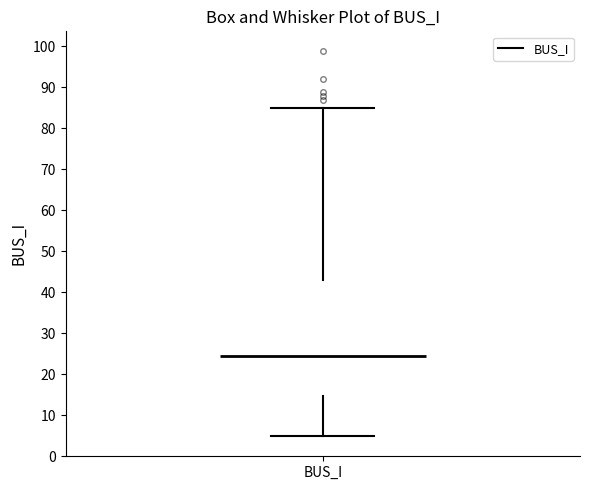

Where does the median line of the box for BUS_I sit on the y-axis? The values are not printed on the chart, so give them approximately, as read against the axis.

25